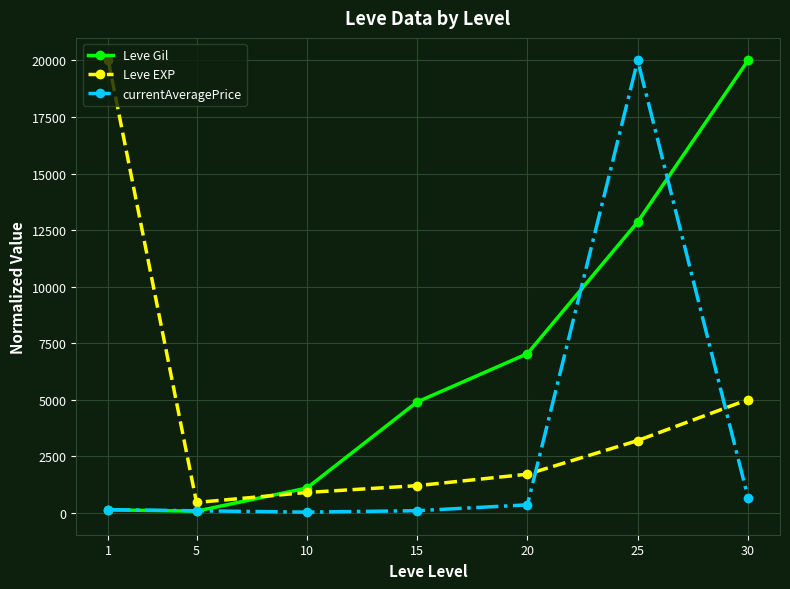

What is the total value across all series at 10?

2029.1